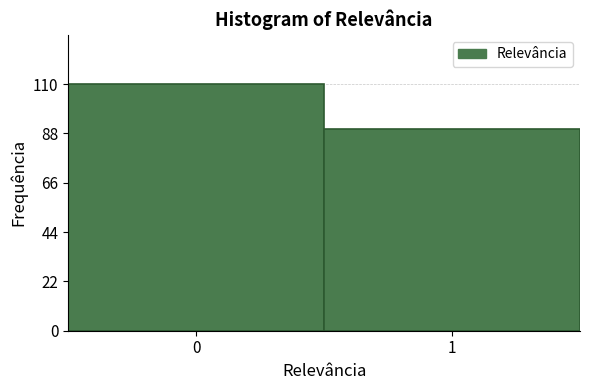

Reading right to left, list all the values displayed in this chart.

1=90	0=110